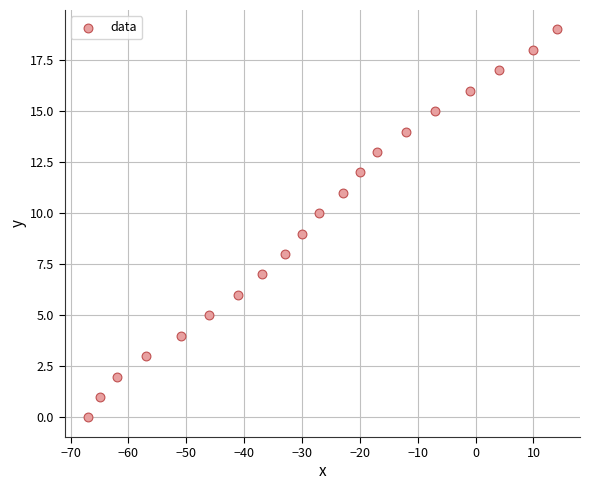

What is the range of Y values (max minus min)?

19